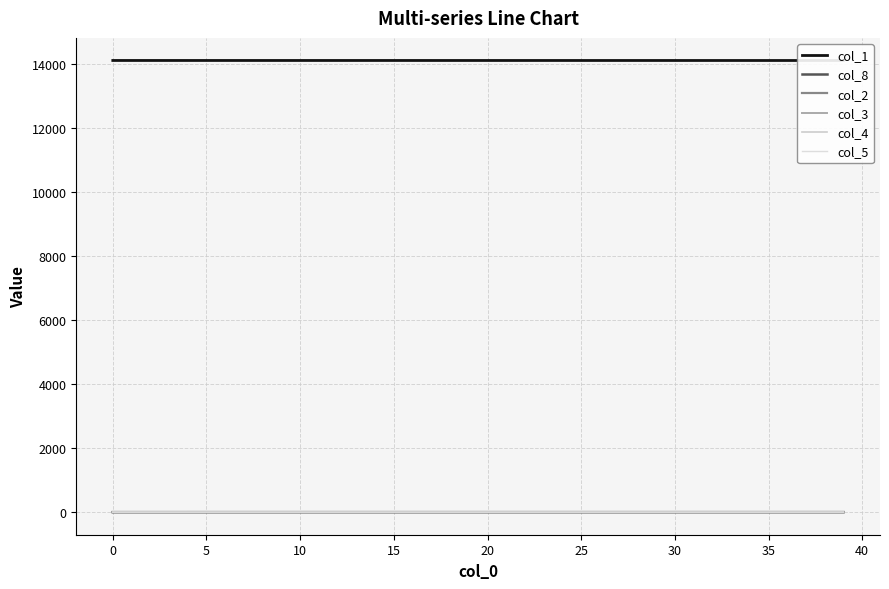

What is the spread (max minus min) of values at 32?

14120.5